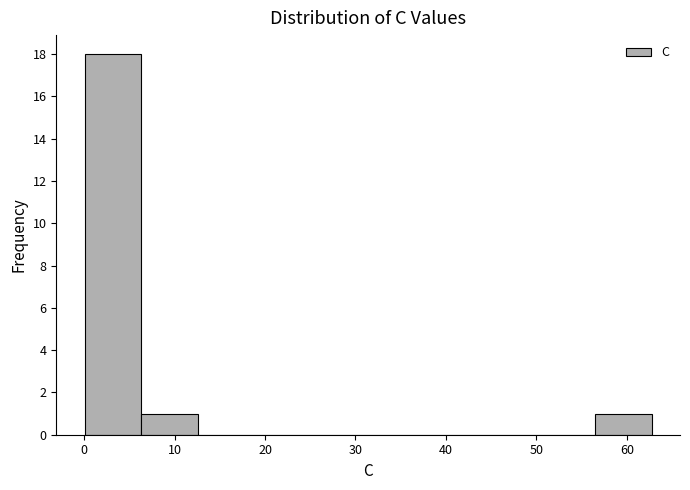

Over which range of the x-axis is the bar tallest?

0 to 6